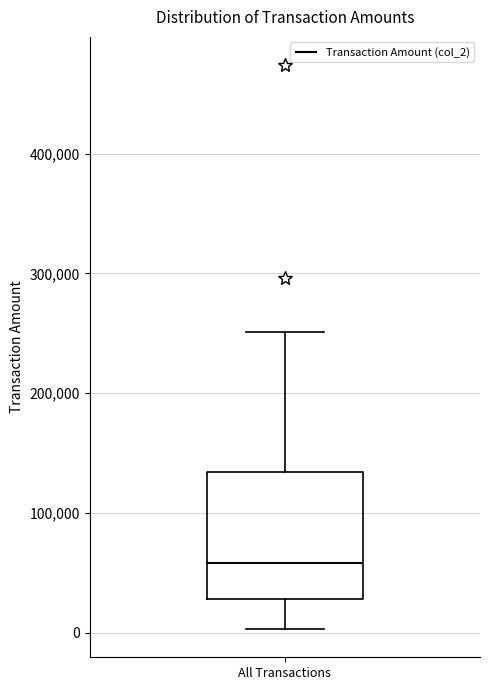

Transcribe this box plot: give where the median line is, the range the box spans, and where the two whiskers end, as read against the y-axis. The values are not printed on the chart, so give them approximately, as read against the axis.

median 60000, box 30000 to 130000, whiskers 0 to 250000